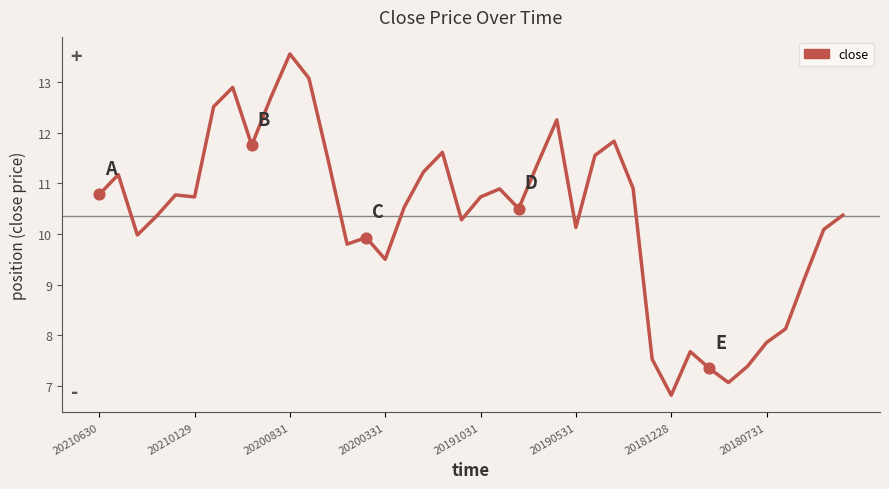

What is the minimum value shown in the chart?

6.8